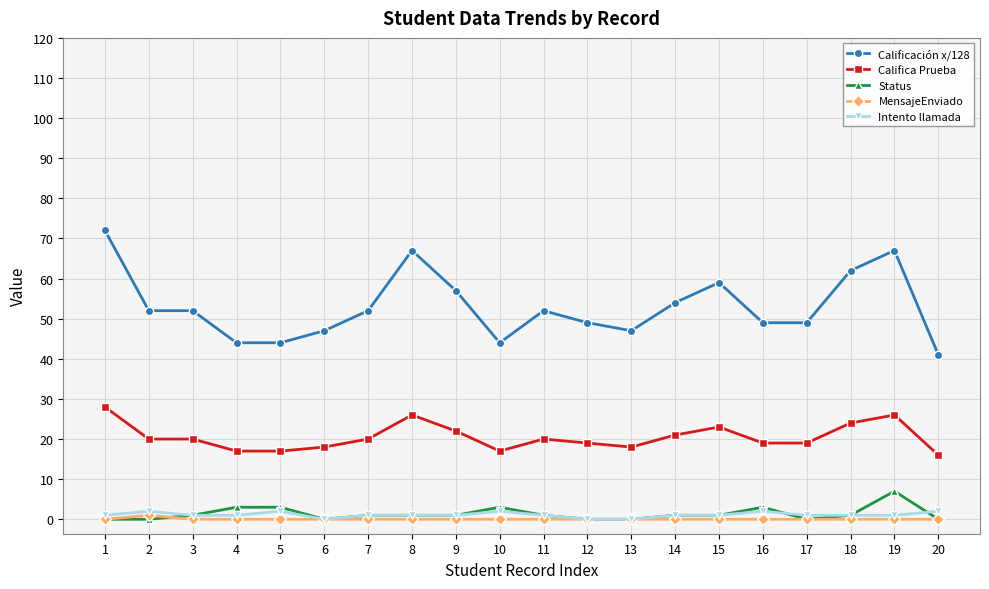

True or false: Intento llamada and Califica Prueba cross at least once.

False